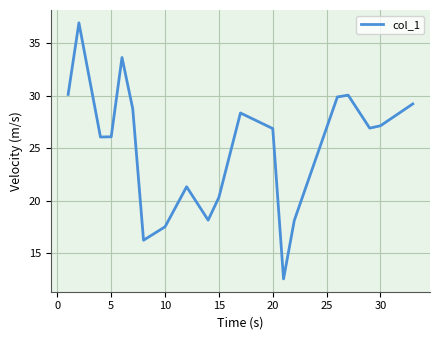

What is the maximum value shown in the chart?

37.0